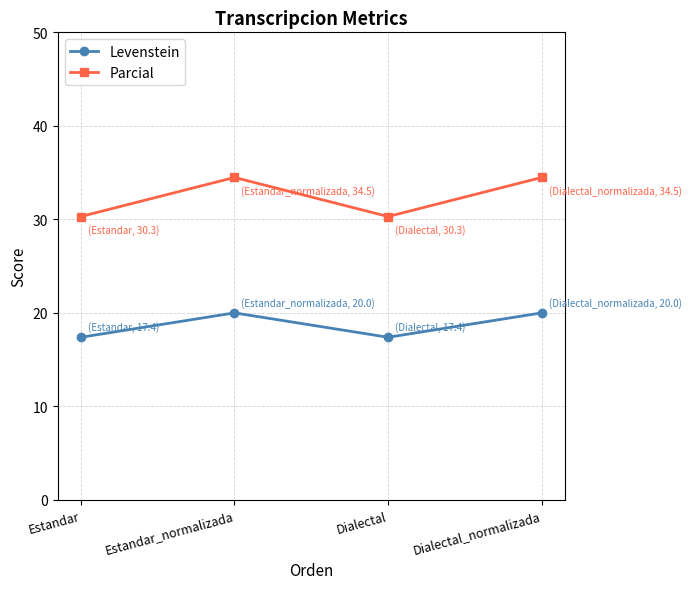

True or false: Levenstein has a value of 12.0 at Estandar_normalizada.

False